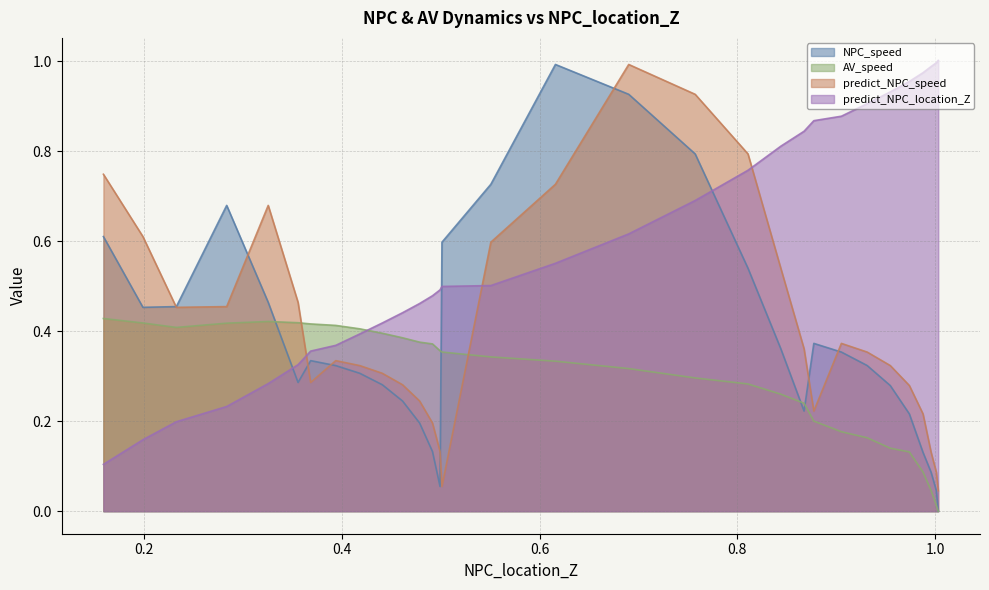

What are all the series names shown in the legend?

NPC_speed, AV_speed, predict_NPC_speed, predict_NPC_location_Z